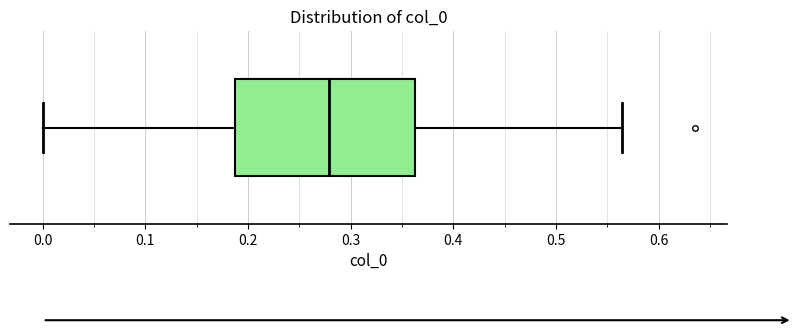

Transcribe this box plot: give where the median line is, the range the box spans, and where the two whiskers end, as read against the x-axis. The values are not printed on the chart, so give them approximately, as read against the axis.

median 0.28, box 0.19 to 0.36, whiskers 0.00 to 0.56